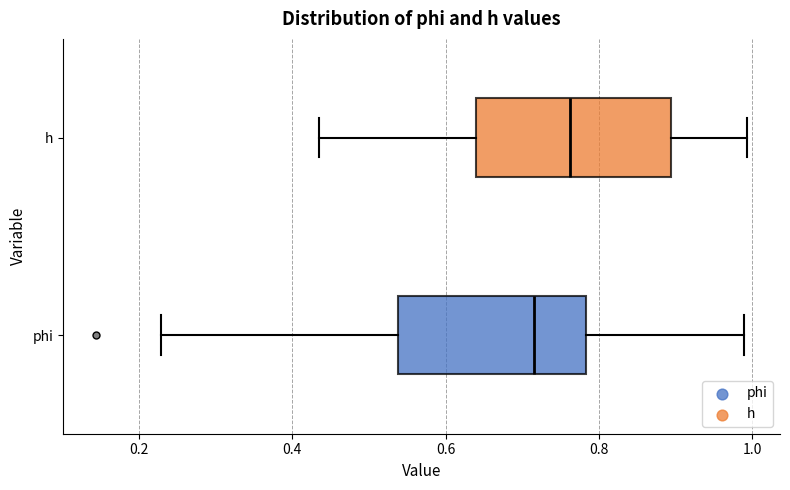

Where does the median line of the box for phi sit on the x-axis? The values are not printed on the chart, so give them approximately, as read against the axis.

0.72